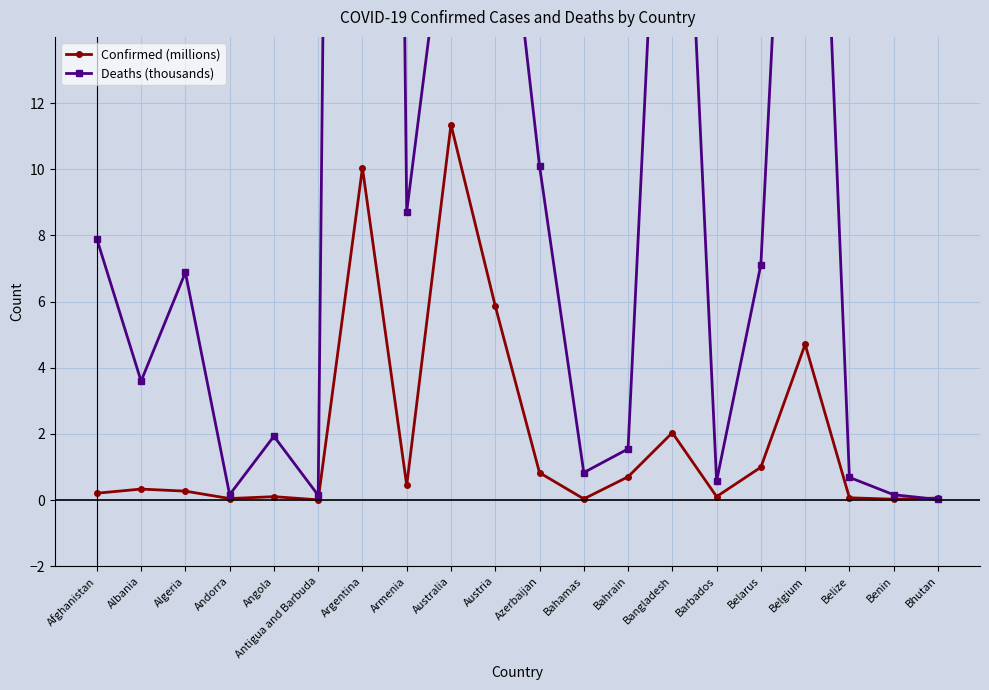

What is the average value of the Confirmed (millions) series?

1.9